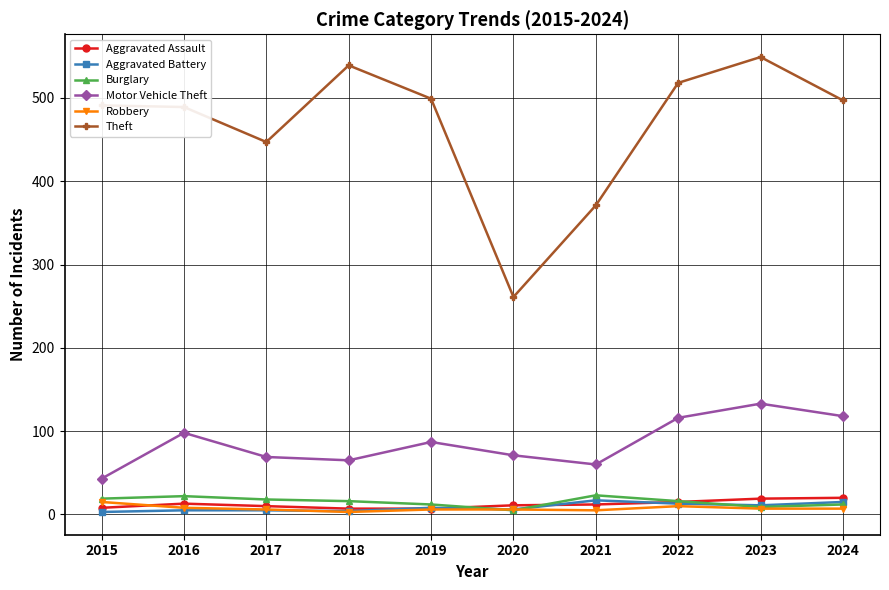

What is the total value across all series at 2018?

634